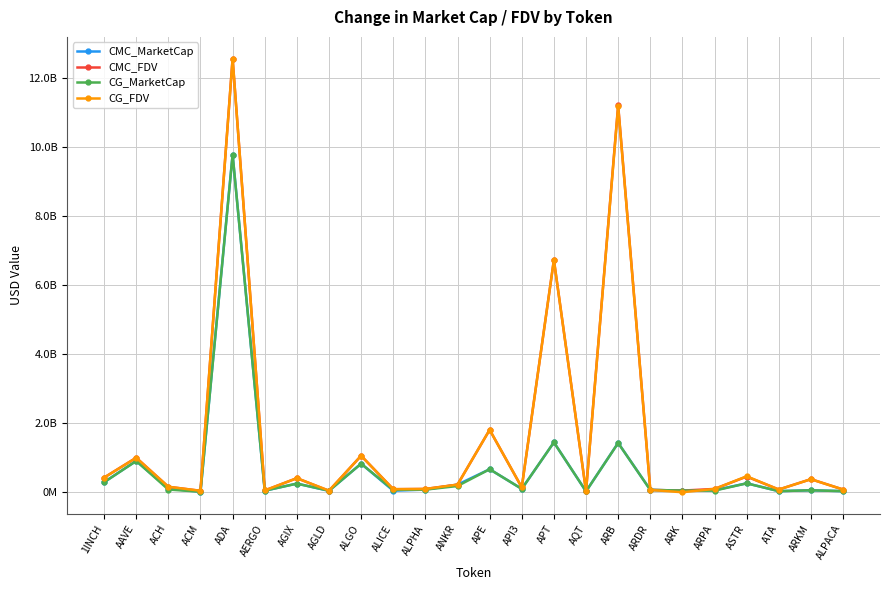

What is the difference between the maximum and minimum values in the CG_MarketCap series?

9775179199.0